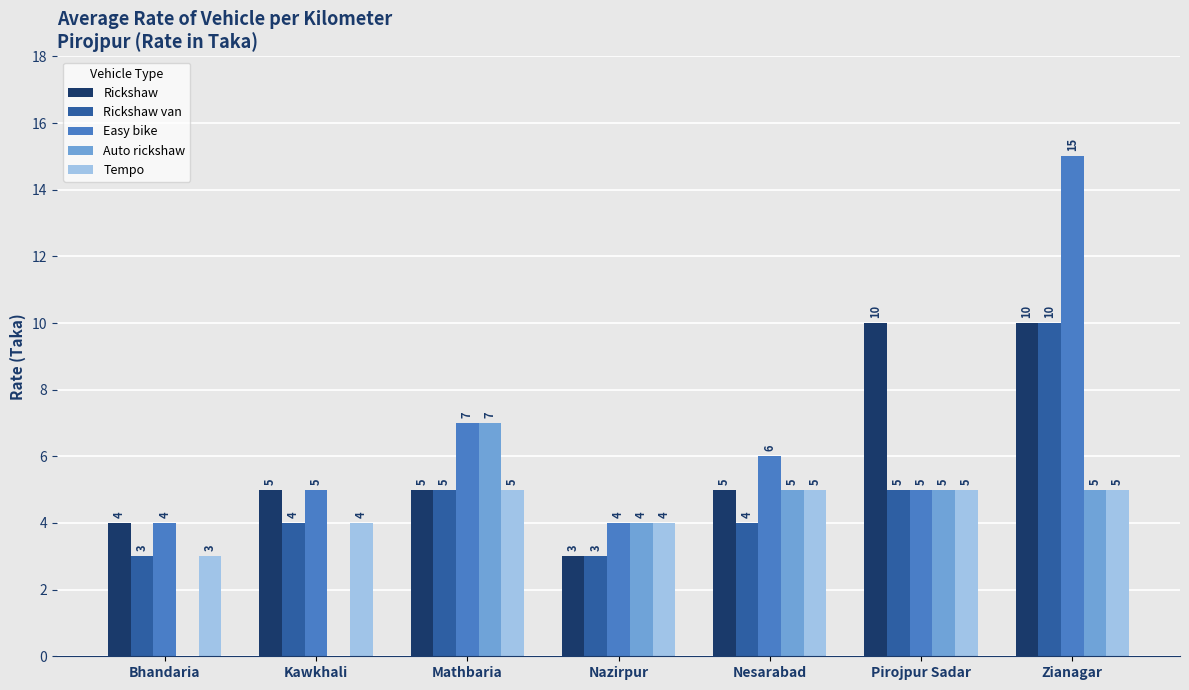

What value does the Easy bike series have at Nesarabad, to the nearest 10?

10